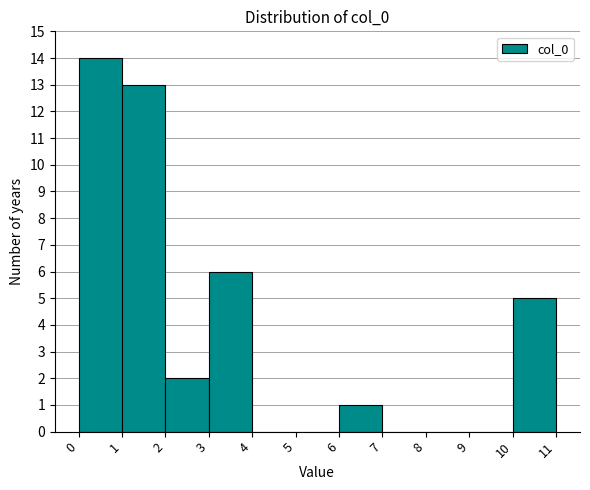

Which range on the x-axis has the tallest bar?

0 to 1